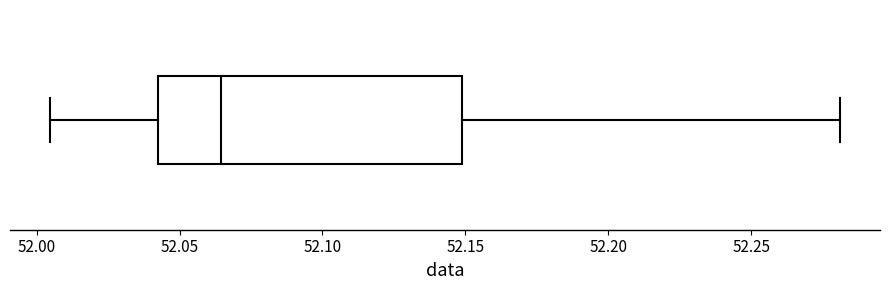

Transcribe this box plot: give where the median line is, the range the box spans, and where the two whiskers end, as read against the x-axis. The values are not printed on the chart, so give them approximately, as read against the axis.

median 52.065, box 52.045 to 52.150, whiskers 52.005 to 52.280